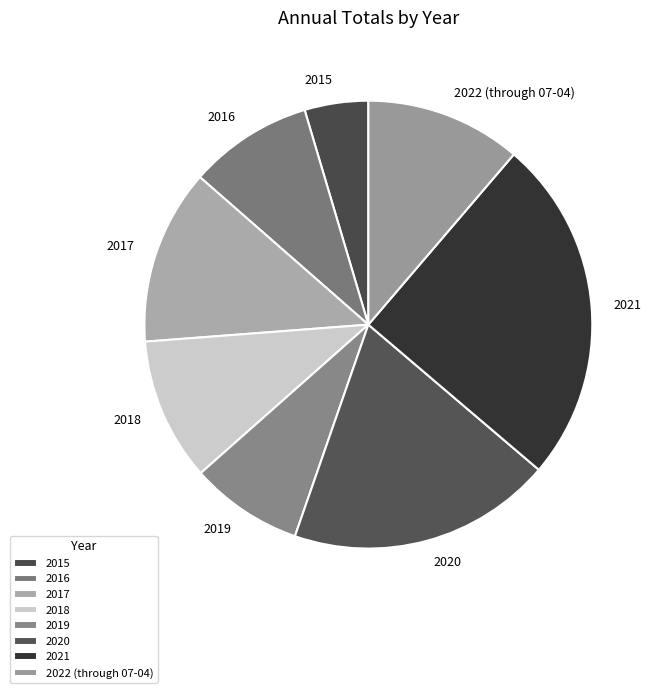

Count the number of slices in the pie.

8